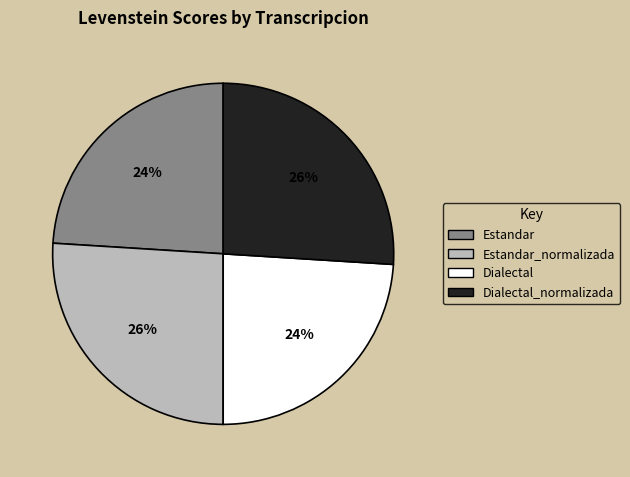

Between Dialectal and Estandar_normalizada, which is larger?

Estandar_normalizada